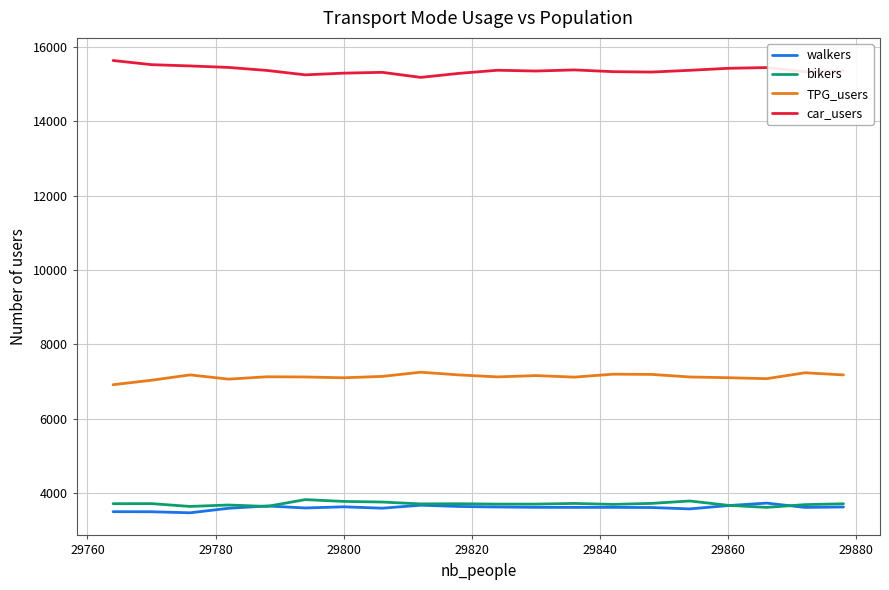

What is the maximum value for bikers?

3822